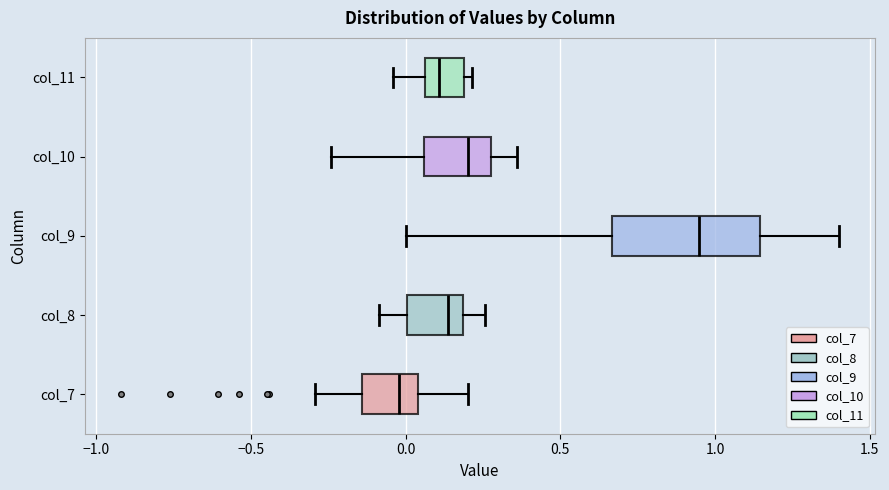

Reading bottom to top, read every box against the x-axis: the position of its median line, the range the box covers, and the ends of its whiskers. The values are not printed on the chart, so give them approximately, as read against the axis.

col_7: median 0.00, box -0.15 to 0.05, whiskers -0.30 to 0.20
col_8: median 0.15, box 0.00 to 0.20, whiskers -0.10 to 0.25
col_9: median 0.95, box 0.65 to 1.15, whiskers 0.00 to 1.40
col_10: median 0.20, box 0.05 to 0.25, whiskers -0.25 to 0.35
col_11: median 0.10, box 0.05 to 0.20, whiskers -0.05 to 0.20 (just right of the box's right edge)